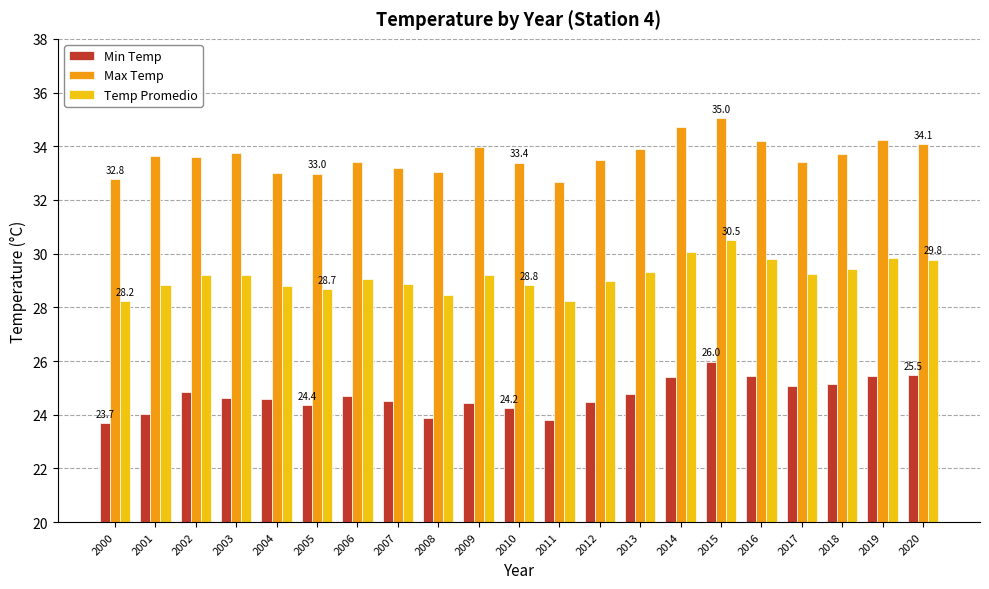

How many bars are there in each group?

3